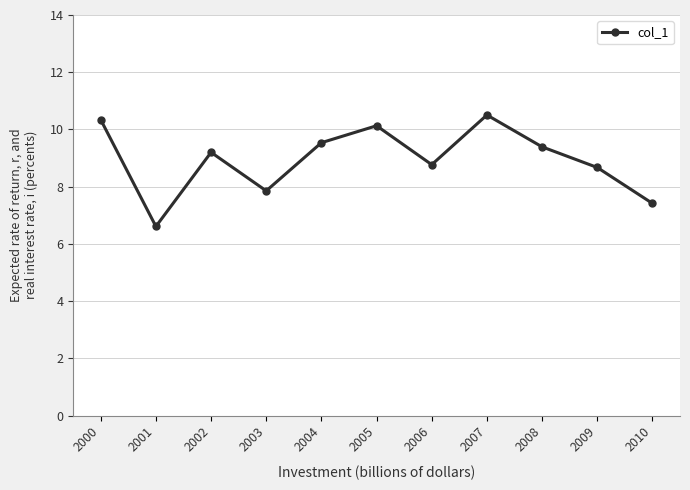

Is it true that the value at 2002 is 5.6?

False